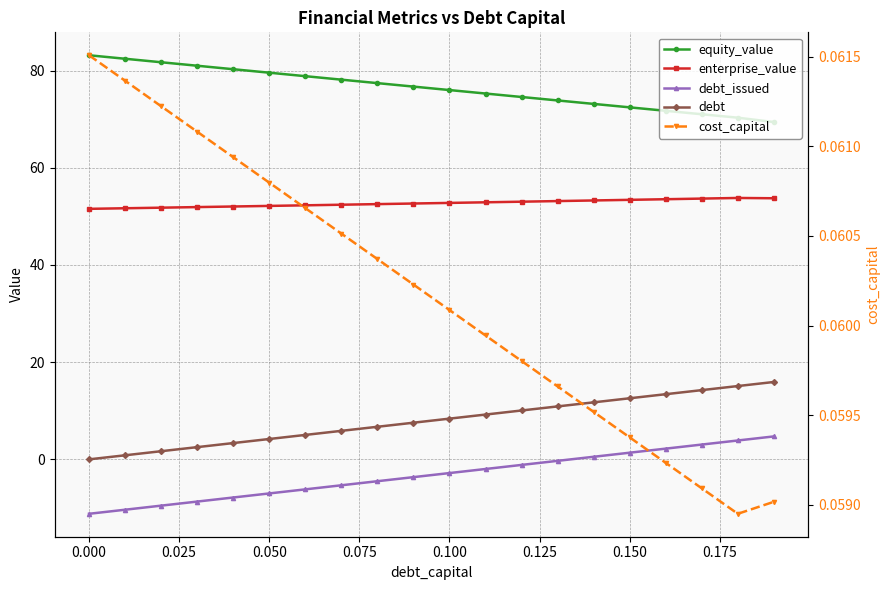

What is the sum of all enterprise_value values?

1054.1